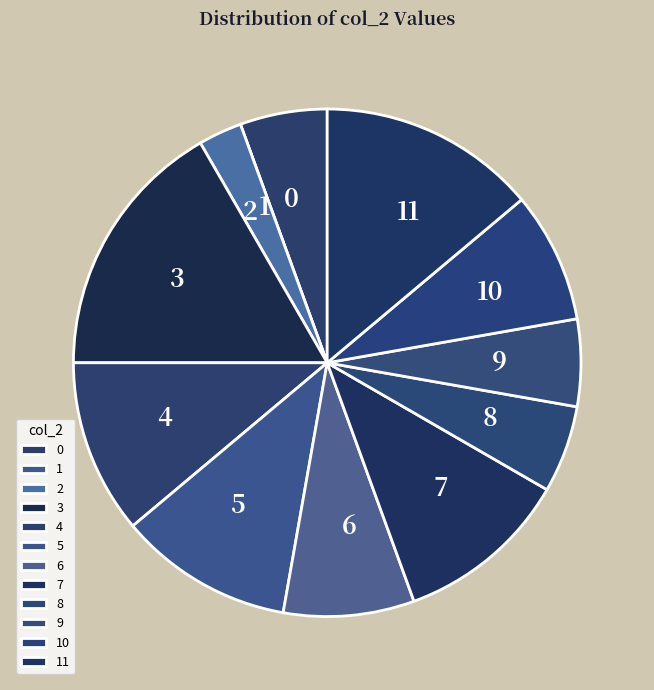

Is there any slice that represents more than half of the pie?

No